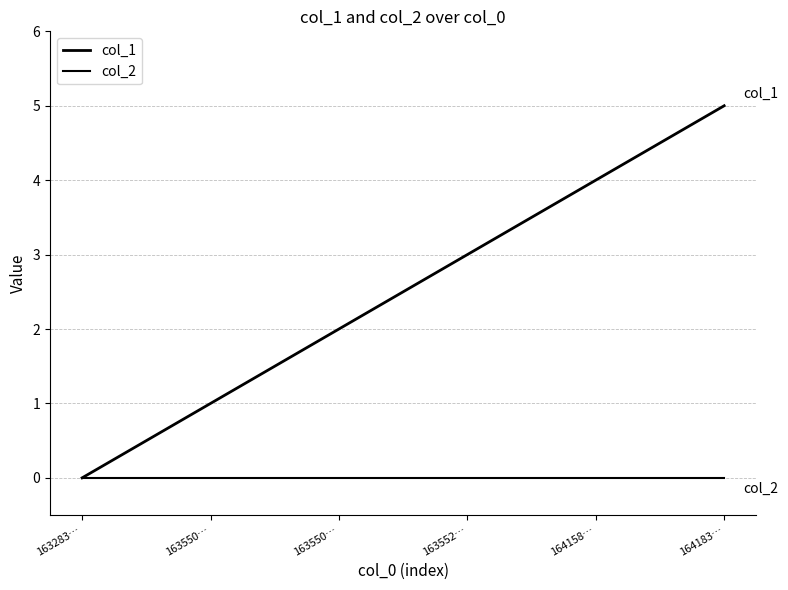

How many lines are shown in the chart?

2